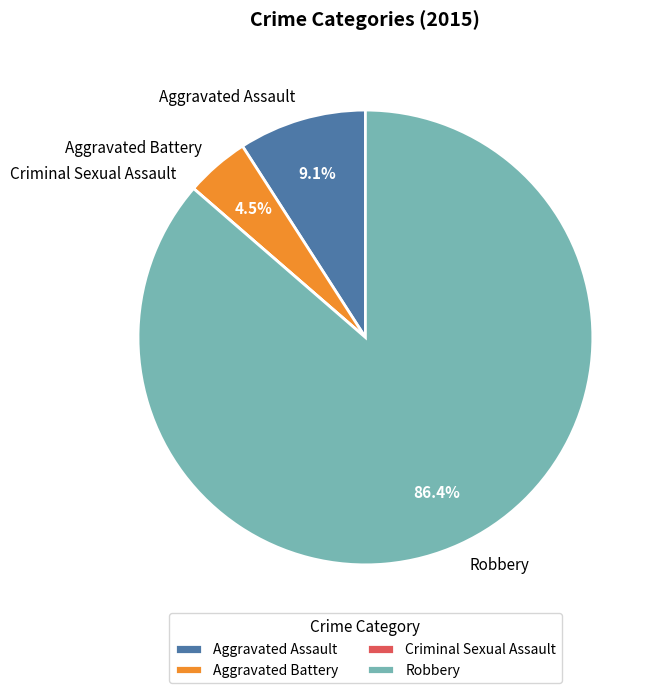

What is the largest slice in the pie chart?

Robbery